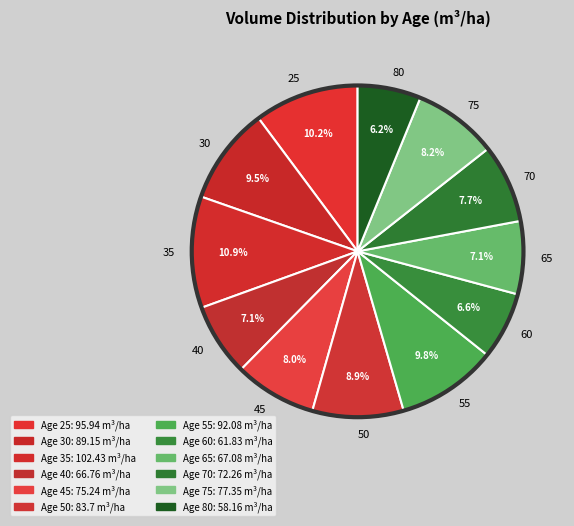

What is the ratio of the value at 45 to the value at 30?

0.8